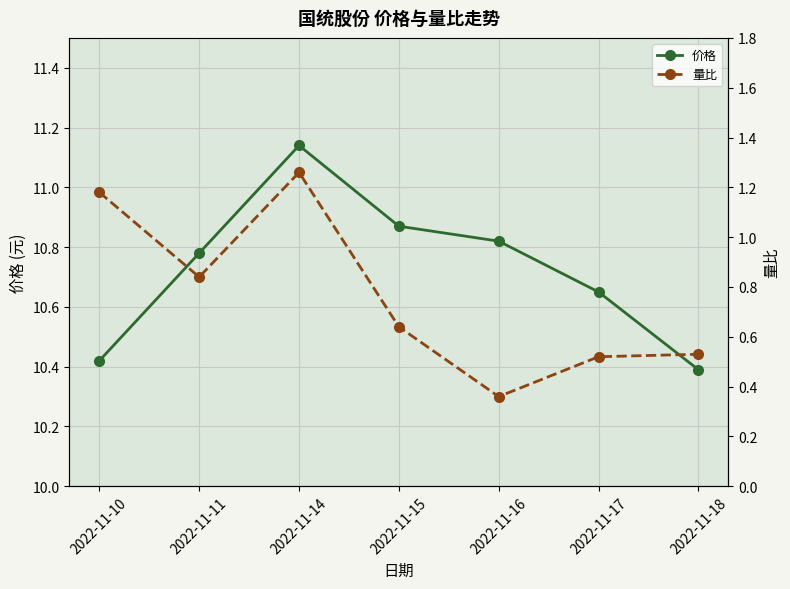

Reading right to left, what are all the values shown in this chart?

价格: 2022-11-18=10.4	2022-11-17=10.7	2022-11-16=10.8	2022-11-15=10.9	2022-11-14=11.1	2022-11-11=10.8	2022-11-10=10.4
量比: 2022-11-18=0.5	2022-11-17=0.5	2022-11-16=0.4	2022-11-15=0.6	2022-11-14=1.3	2022-11-11=0.8	2022-11-10=1.2